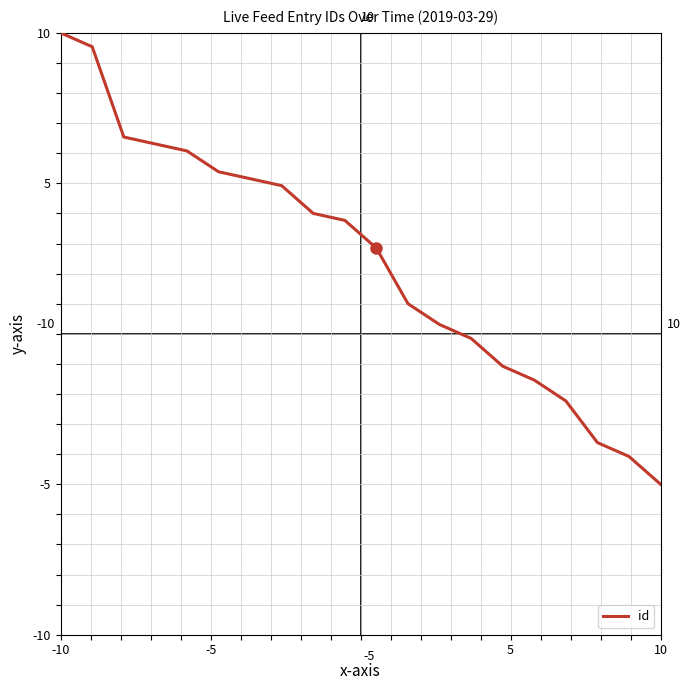

What is the maximum value shown in the chart?

10.0